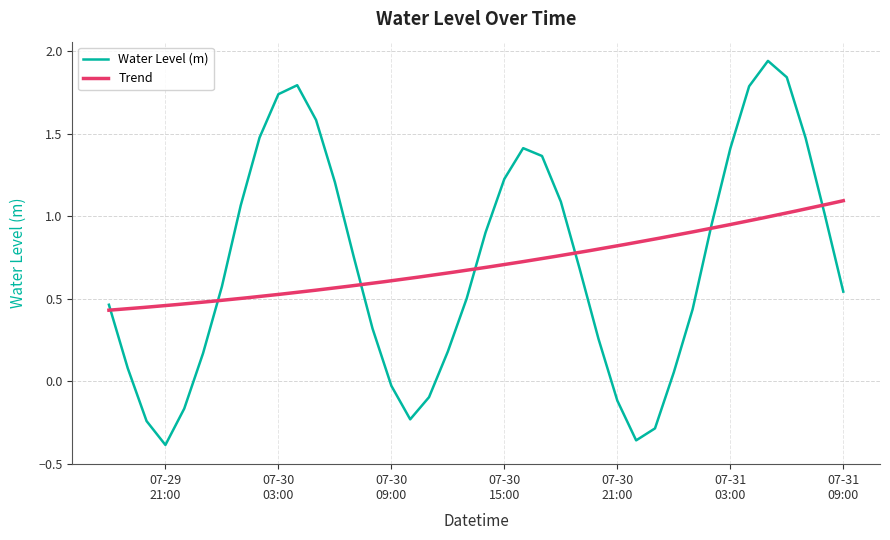

Reading left to right, list all the values displayed in this chart.

0.5	0.1	-0.2	-0.4	-0.2	0.2	0.6	1.1	1.5	1.7	1.8	1.6	1.2	0.8	0.3	-0.0	-0.2	-0.1	0.2	0.5	0.9	1.2	1.4	1.4	1.1	0.7	0.3	-0.1	-0.4	-0.3	0.1	0.4	0.9	1.4	1.8	1.9	1.8	1.5	1.0	0.5